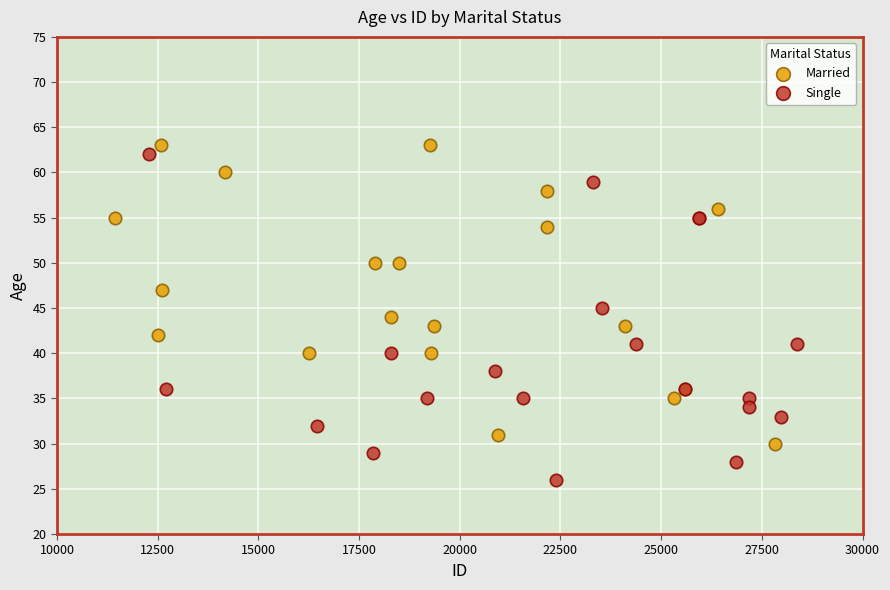

Which series reaches the minimum Y coordinate?

Single